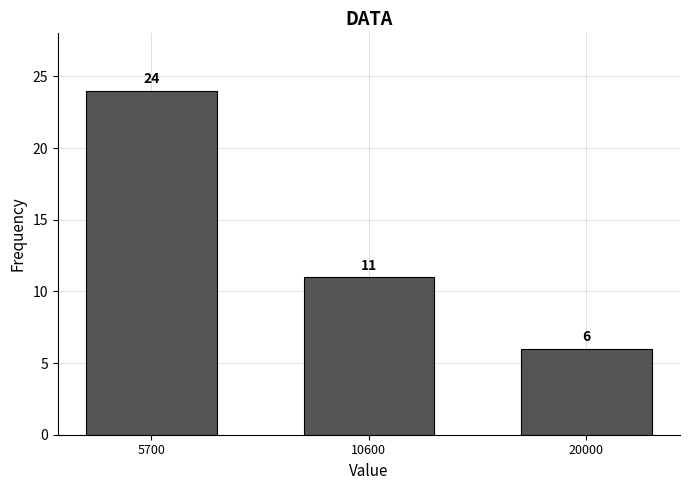

Reading right to left, what are all the values shown in this chart?

6	11	24